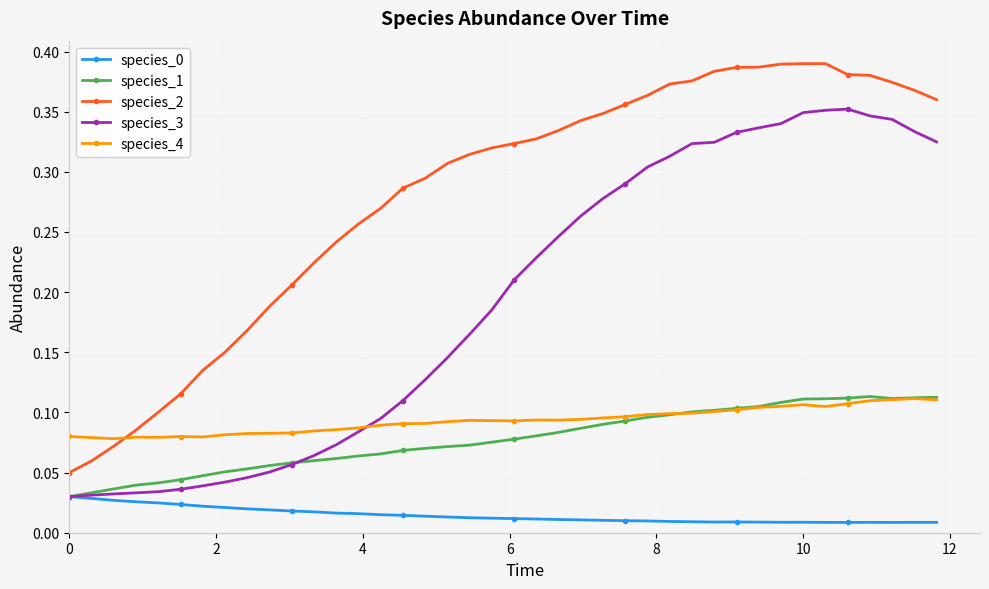

Does the chart have visible grid lines?

Yes